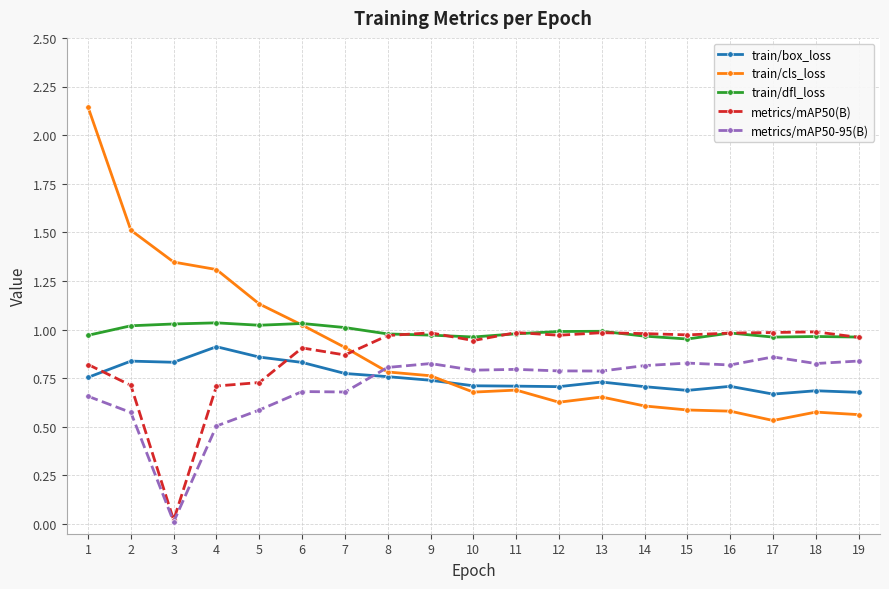

Which series changed the most between 3 and 15?

metrics/mAP50(B)